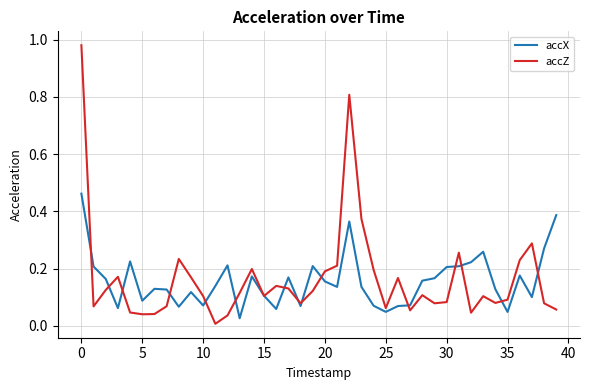

True or false: accX has more than 1 points higher than both neighbors.

True